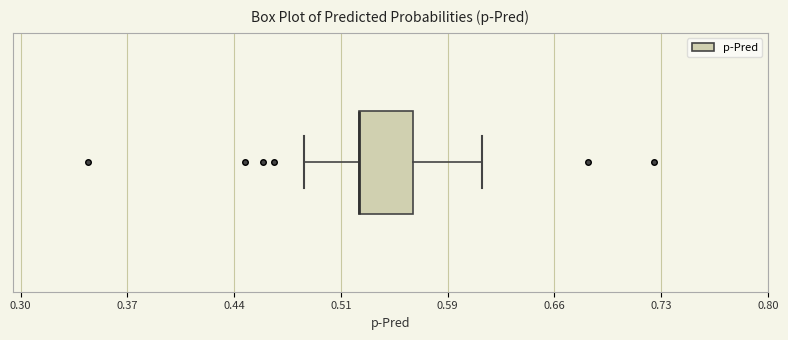

Read this box plot against the x-axis: the position of the median line, the range covered by the box, and the ends of both whiskers. The values are not printed on the chart, so give them approximately, as read against the axis.

median 0.53 (drawn on the box's left edge), box 0.53 to 0.56, whiskers 0.49 to 0.61